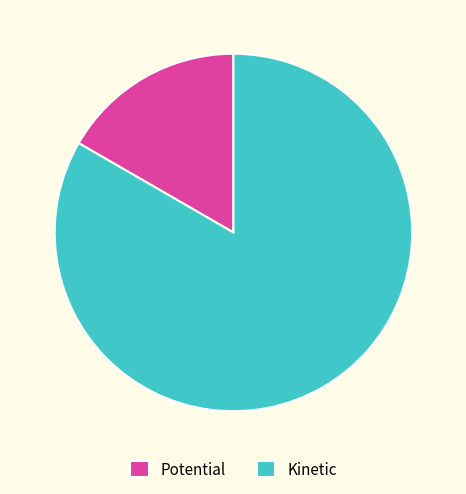

The Kinetic slice represents 98% of the pie. True or false?

False